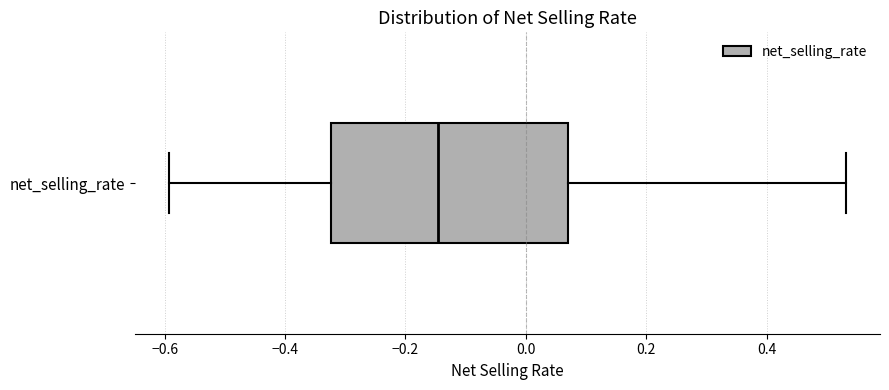

Read this box plot against the x-axis: the position of the median line, the range covered by the box, and the ends of both whiskers. The values are not printed on the chart, so give them approximately, as read against the axis.

median -0.14, box -0.32 to 0.08, whiskers -0.60 to 0.54